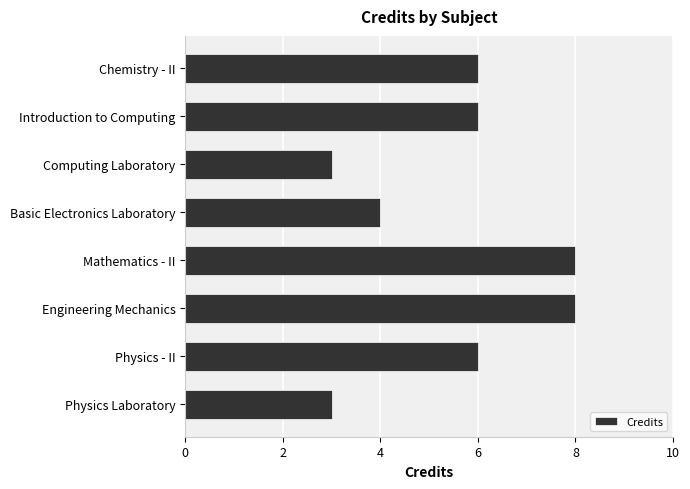

Reading top to bottom, extract all data points from this chart.

6	6	3	4	8	8	6	3